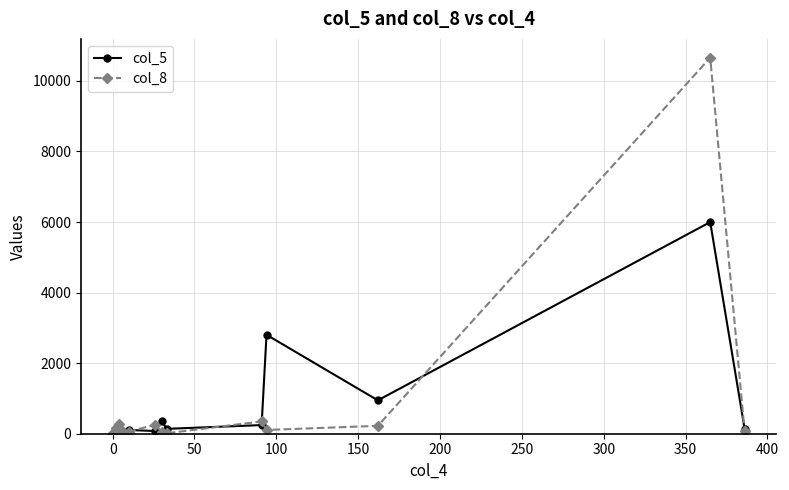

Is the value of col_8 at 11 greater than the value of col_5 at 15?

No